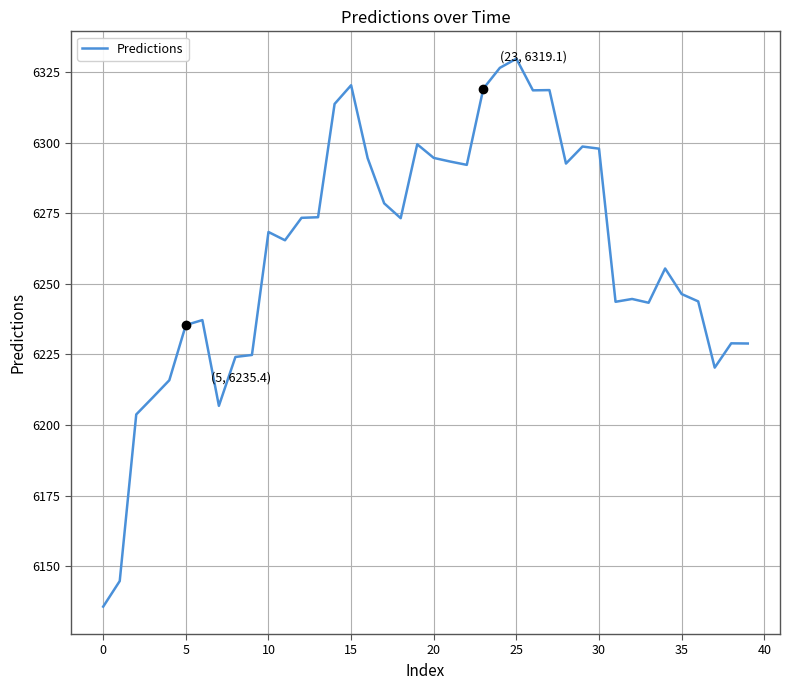

What is the minimum value shown in the chart?

6135.6